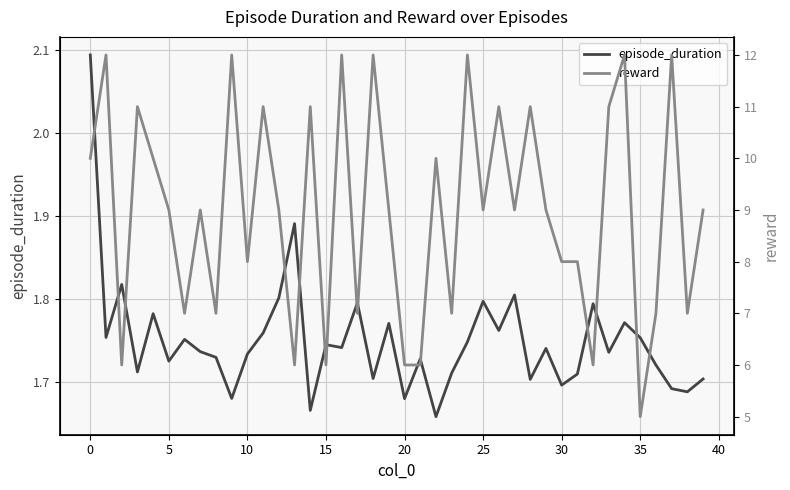

At which category is the sum across all series the highest?

34